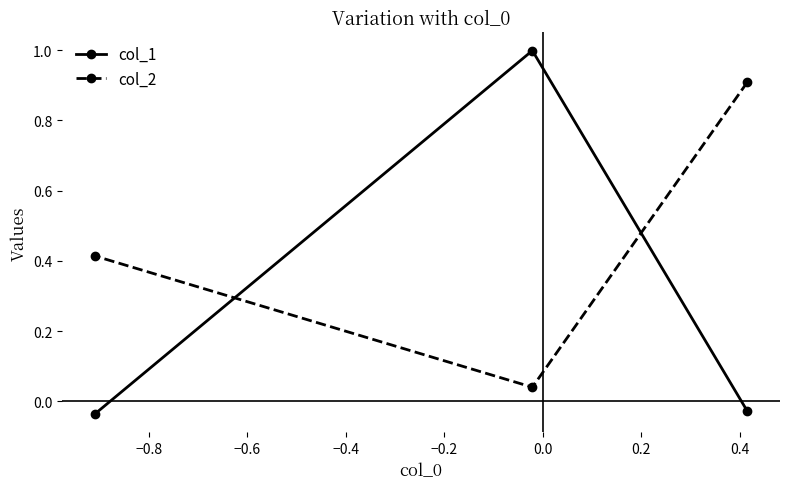

What is the maximum value for col_1?

1.0